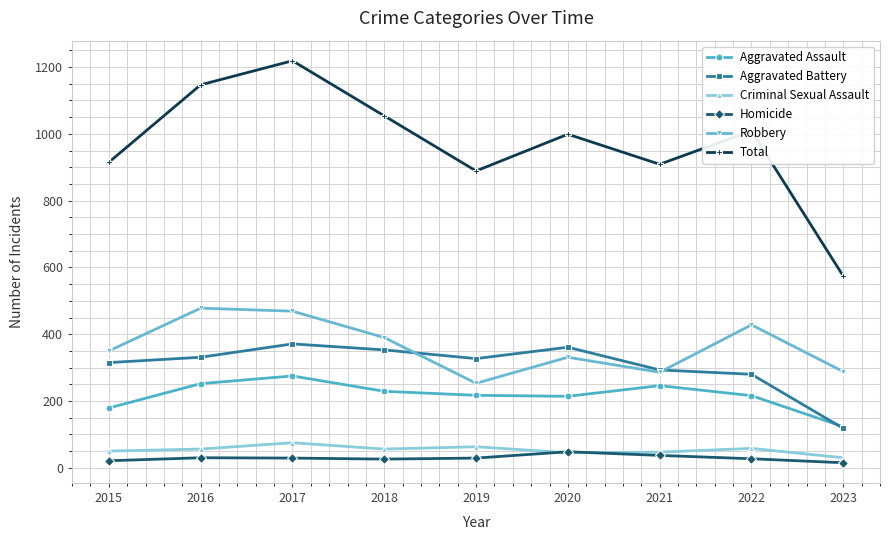

Count the number of data series in this chart.

6